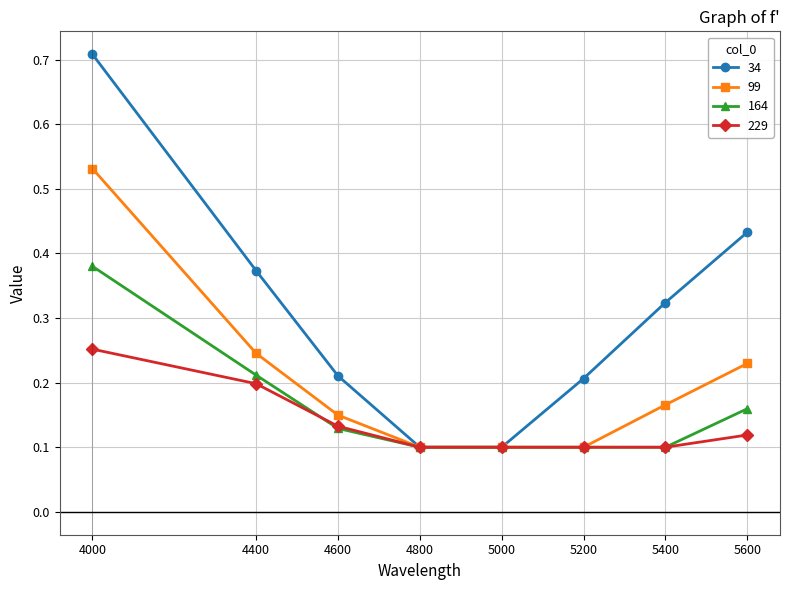

True or false: 99 has a value of 0.1 at 5000.

True